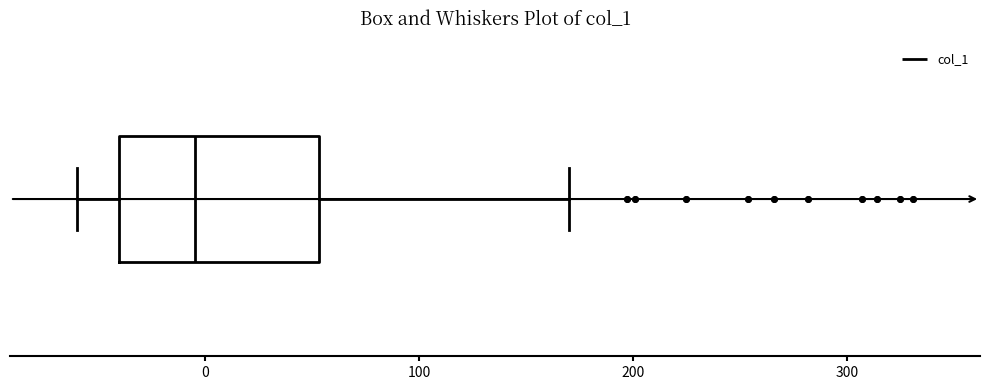

Where is the left edge of the box on the x-axis? The values are not printed on the chart, so give them approximately, as read against the axis.

-40